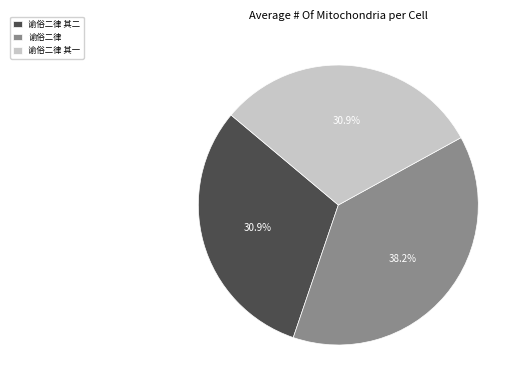

Does any single category account for the majority?

No